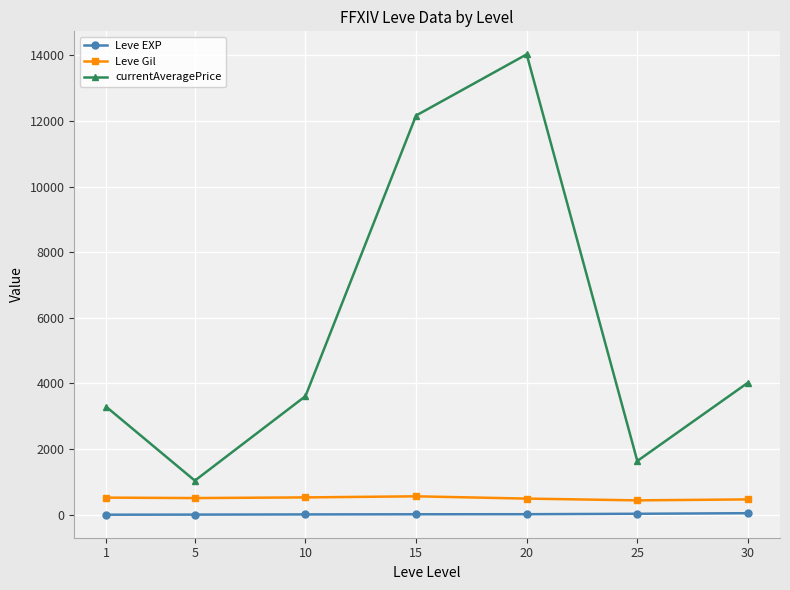

True or false: Leve Gil and currentAveragePrice cross at least once.

False